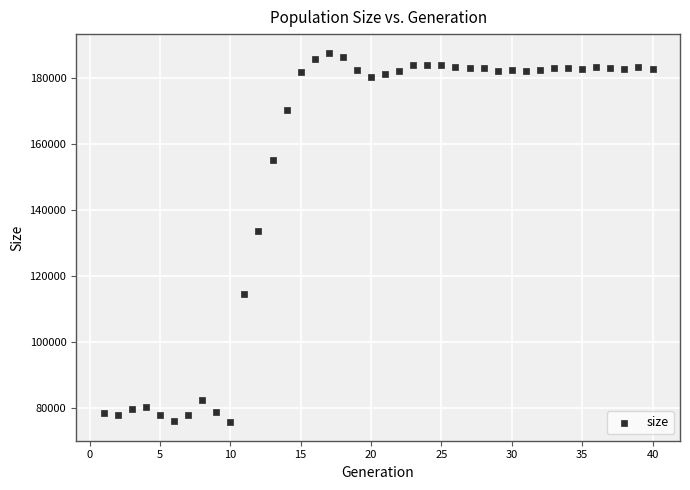

What is the range of X values (max minus min)?

39